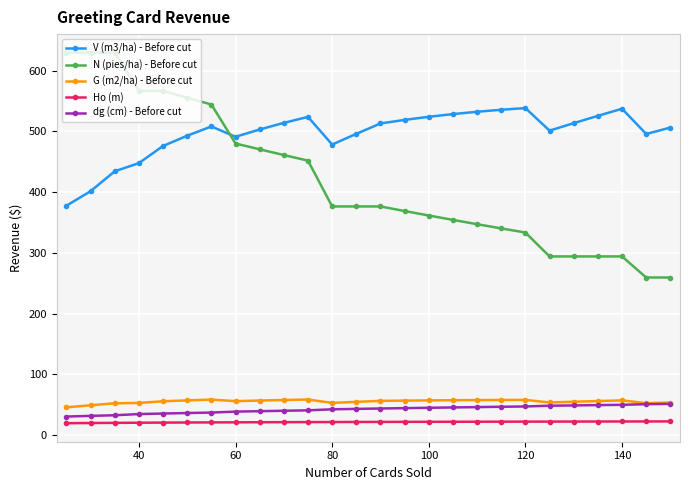

Which series has the widest spread of values?

N (pies/ha) - Before cut